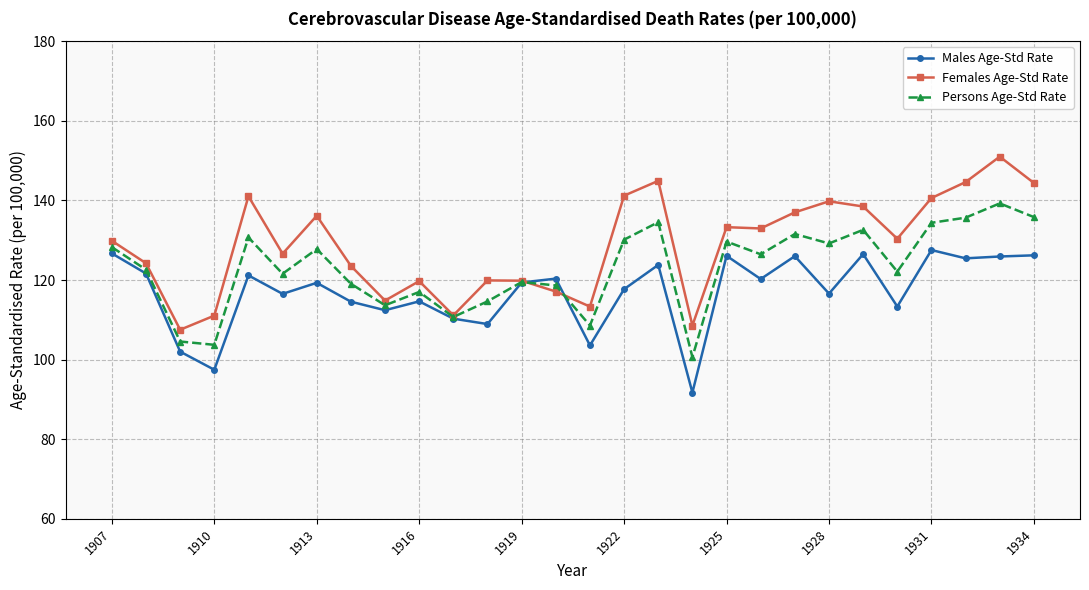

What is the value of the Females Age-Std Rate point at the 1st from the left?

129.9